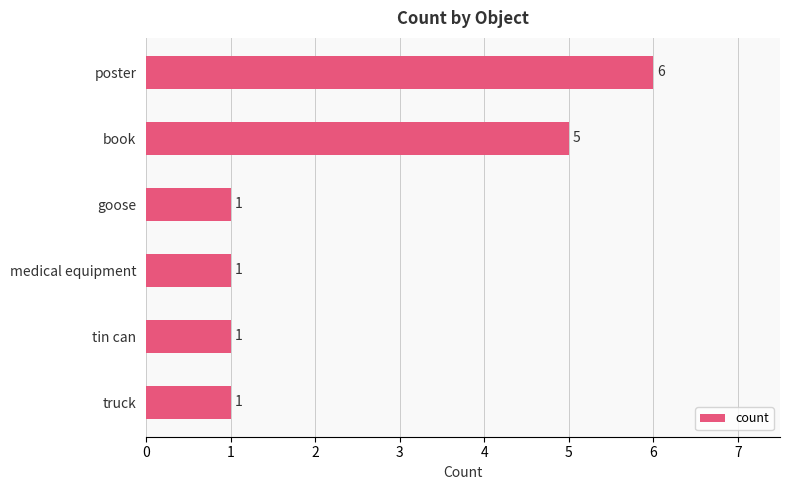

Which has a higher value, book or truck?

book